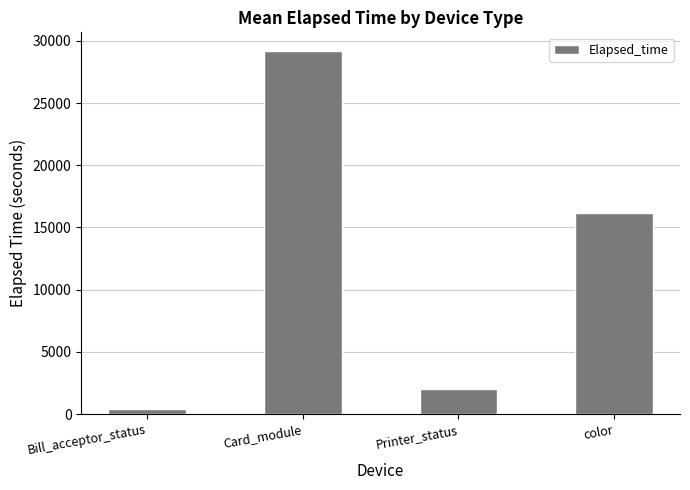

What is the difference between the maximum and minimum values?

28784.6